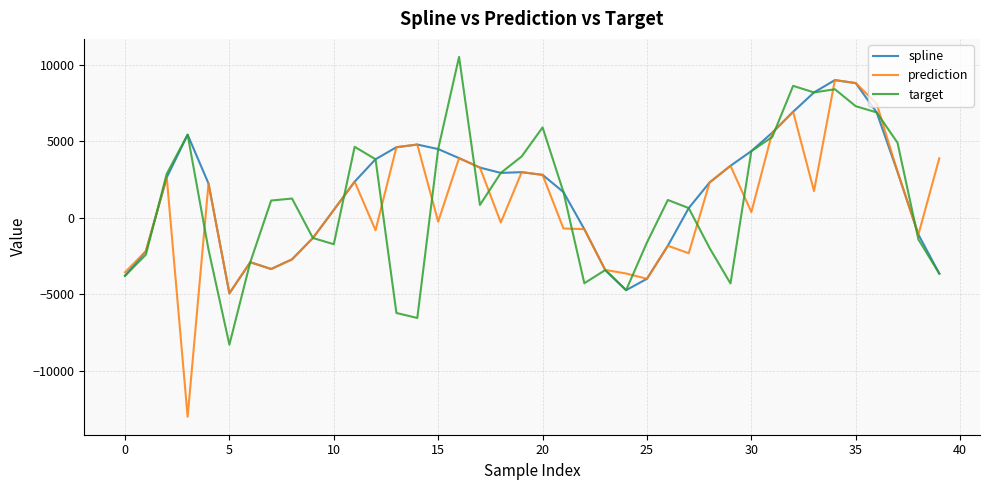

How many interior local valleys does the spline series have?

4